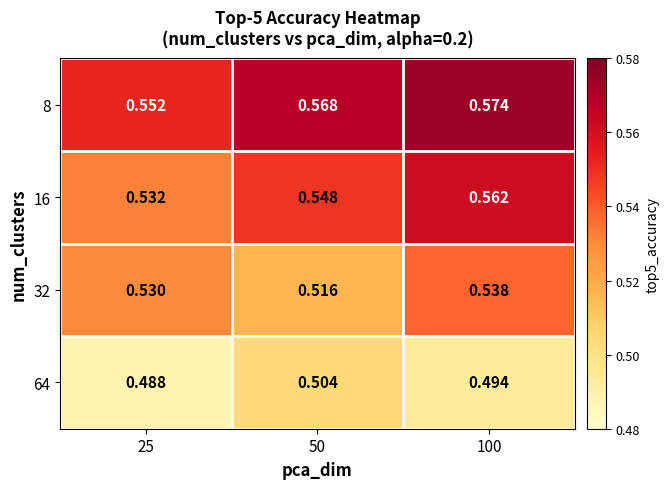

Is the value of 64 at 50 greater than the value of 32 at 25?

No